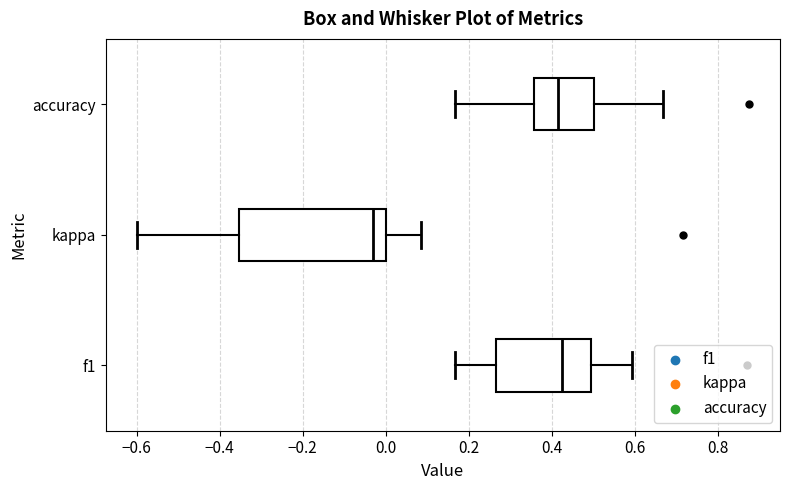

Where does the left whisker of the box for kappa end on the x-axis? The values are not printed on the chart, so give them approximately, as read against the axis.

-0.60